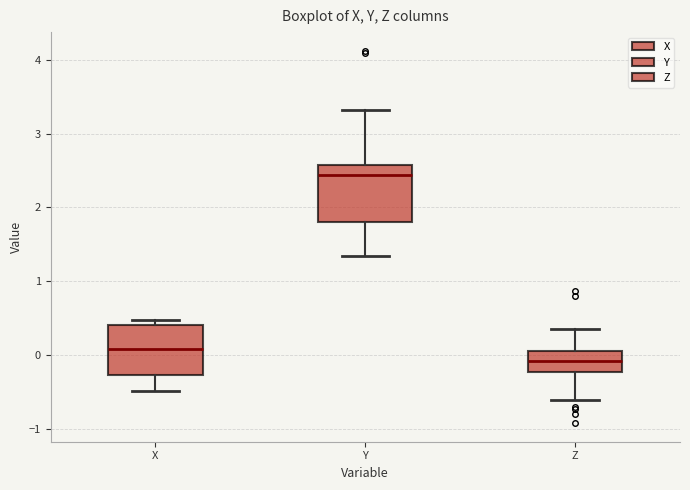

Reading left to right, transcribe this box plot: for each box, give where its median line is, the range the box spans, and where its two whiskers end, as read against the y-axis. The values are not printed on the chart, so give them approximately, as read against the axis.

X: median 0.1, box -0.3 to 0.4, whiskers -0.5 to 0.5
Y: median 2.4, box 1.8 to 2.6, whiskers 1.3 to 3.3
Z: median -0.1, box -0.2 to 0.1, whiskers -0.6 to 0.4